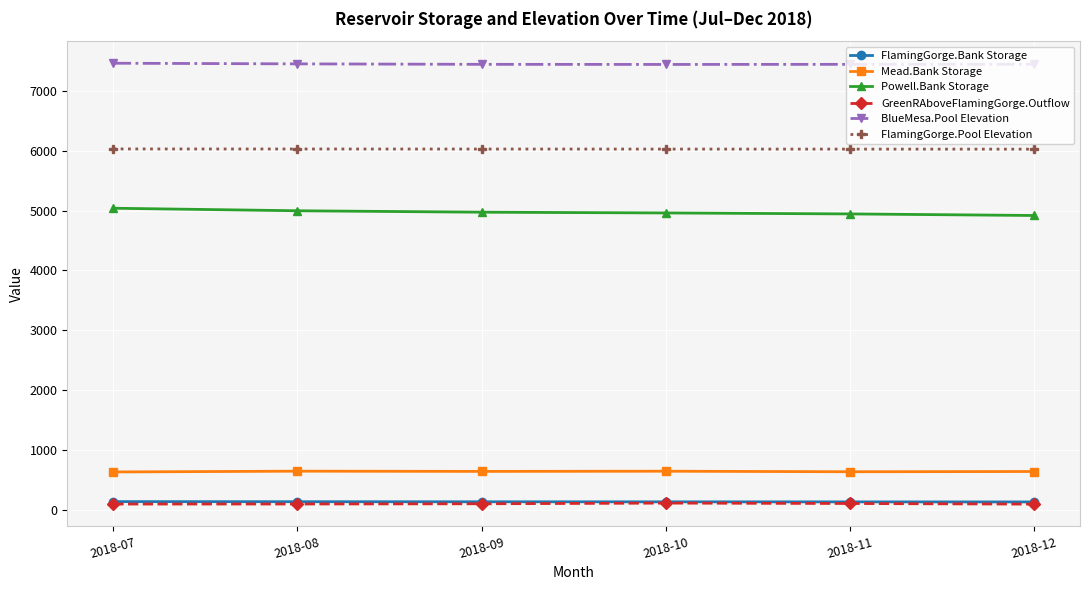

What is the maximum value shown in the chart?

7463.4